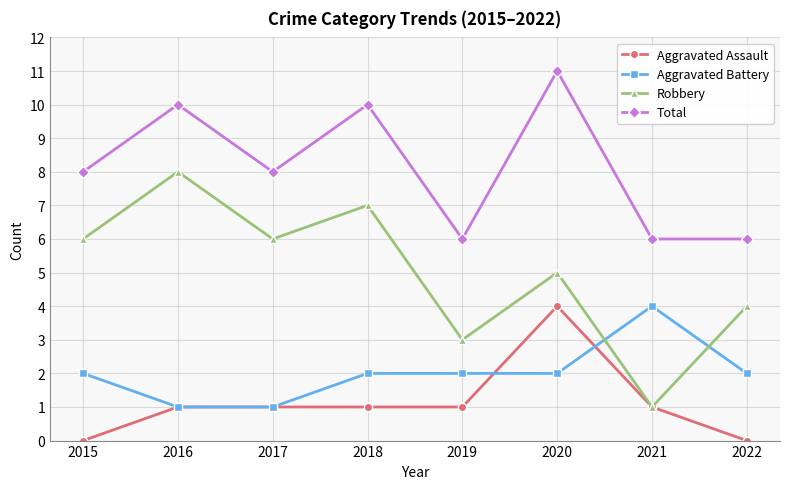

At 2020, list the series in order from smallest to largest.

Aggravated Battery, Aggravated Assault, Robbery, Total